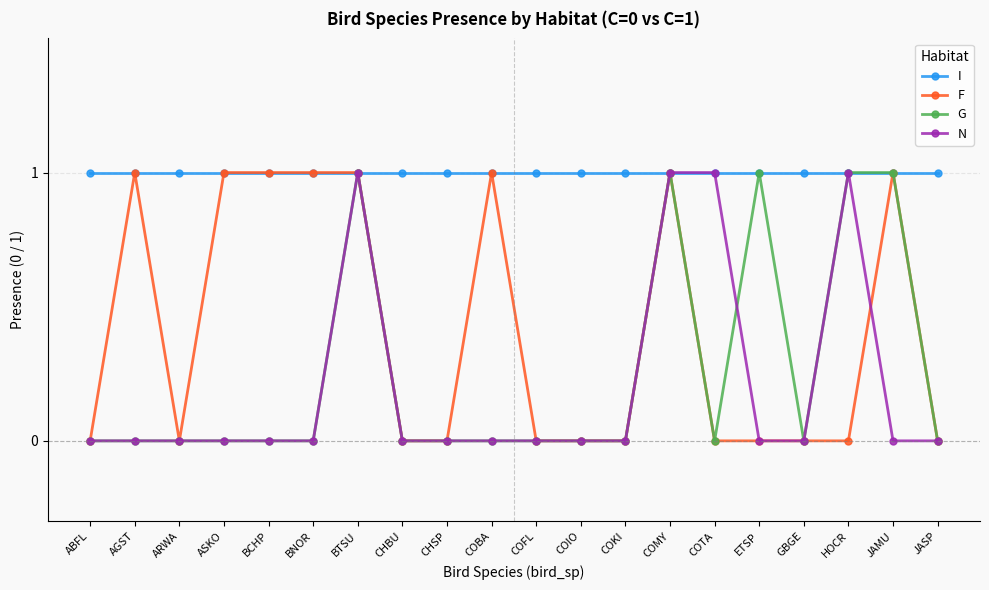

Between COBA and JAMU, which series saw the biggest shift?

G